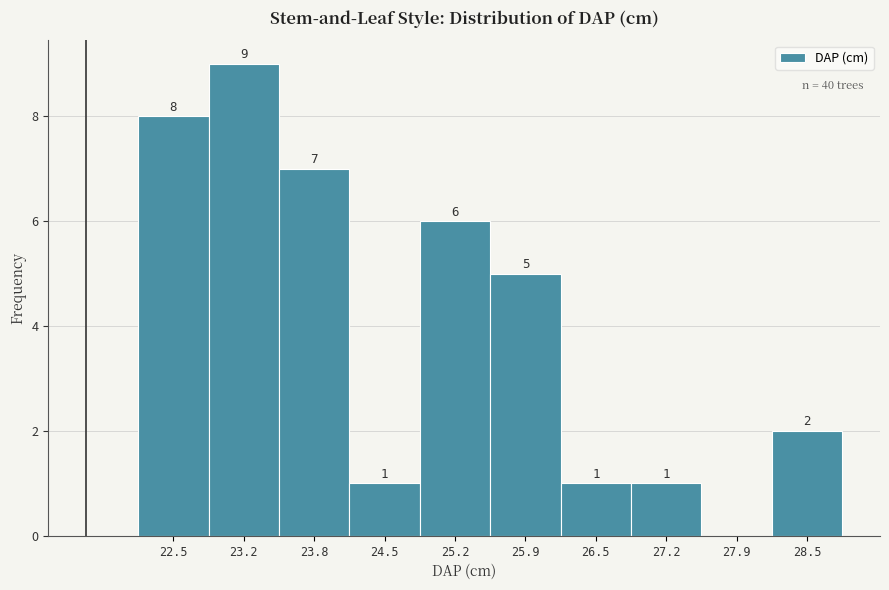

Which range on the x-axis has the tallest bar?

22.8 to 23.5